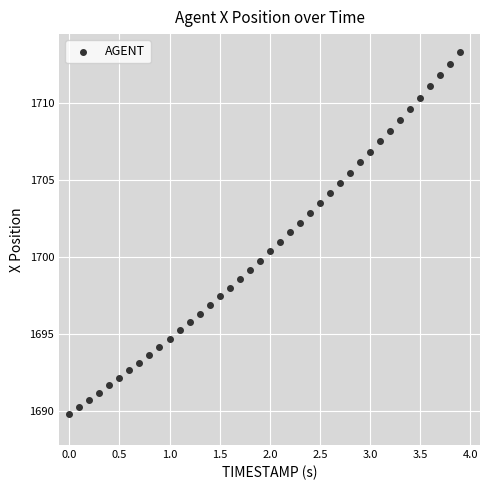

What is the range of X values (max minus min)?

3.9